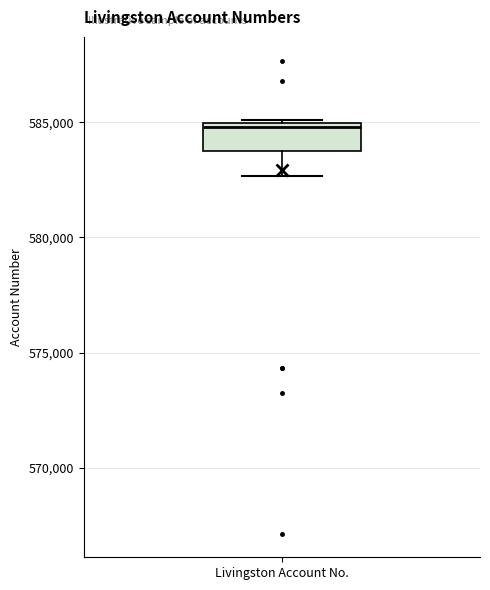

Read this box plot against the y-axis: the position of the median line, the range covered by the box, and the ends of both whiskers. The values are not printed on the chart, so give them approximately, as read against the axis.

median 585000 (just below the box's upper edge), box 584000 to 585000, whiskers 582500 to 585000